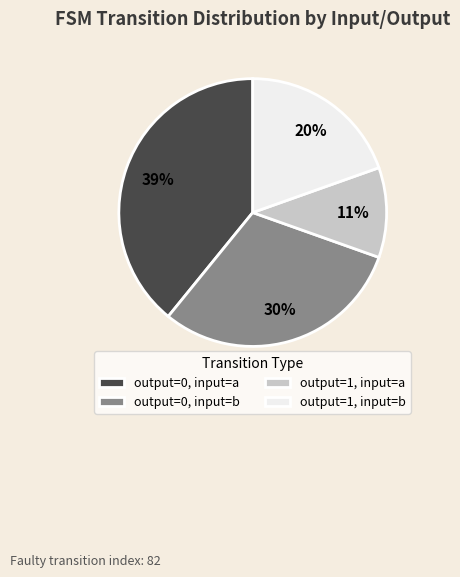

Between output=1, input=a and output=0, input=b, which is larger?

output=0, input=b